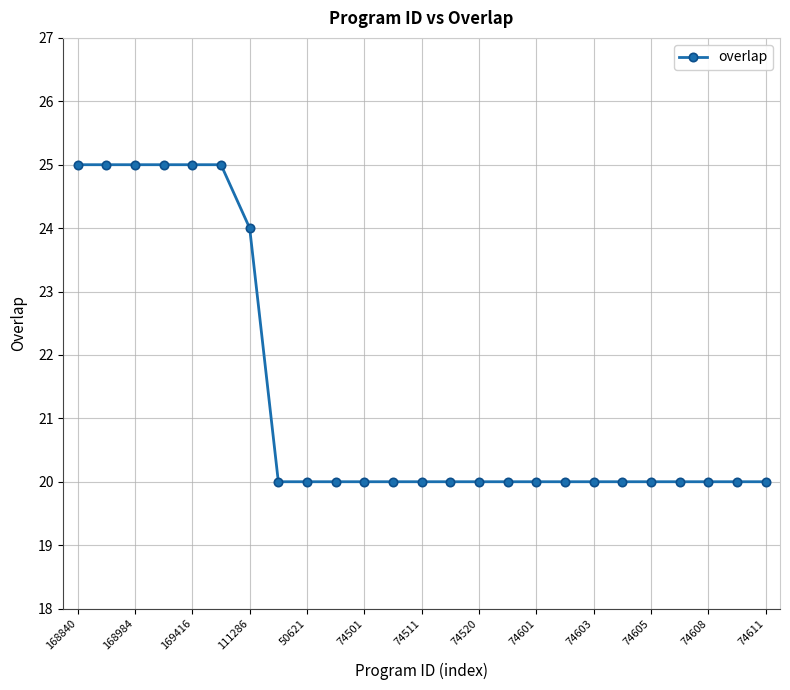

How many lines are shown in the chart?

1